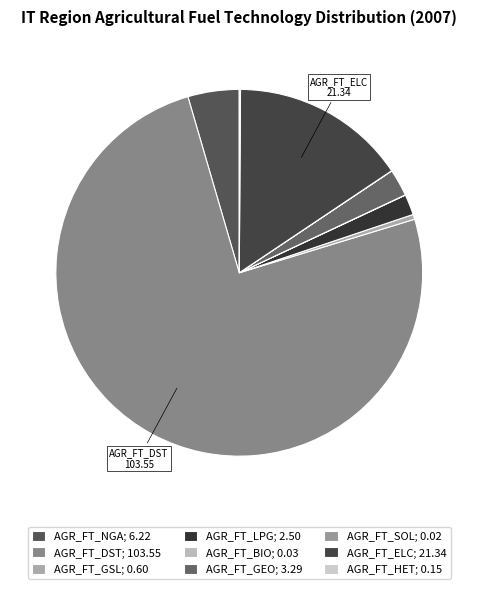

How many segments does this pie chart have?

9